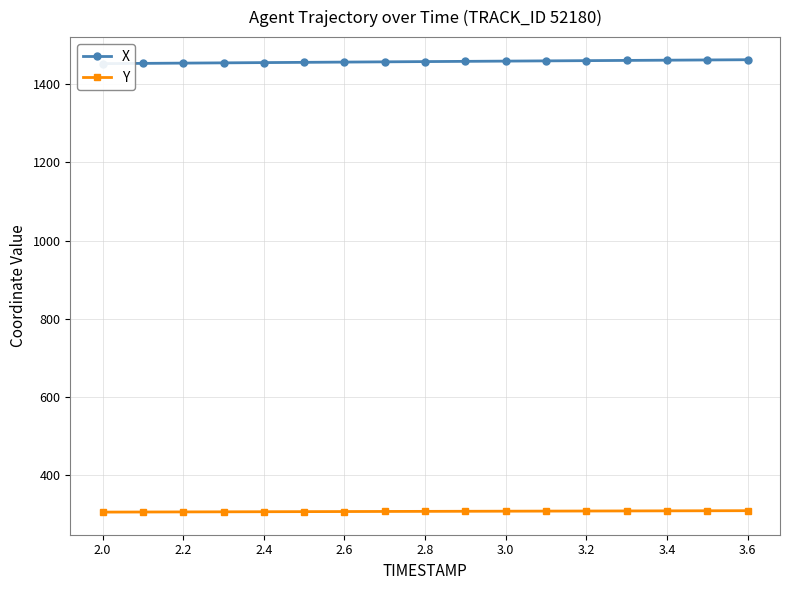

What is the minimum value for Y?

304.9